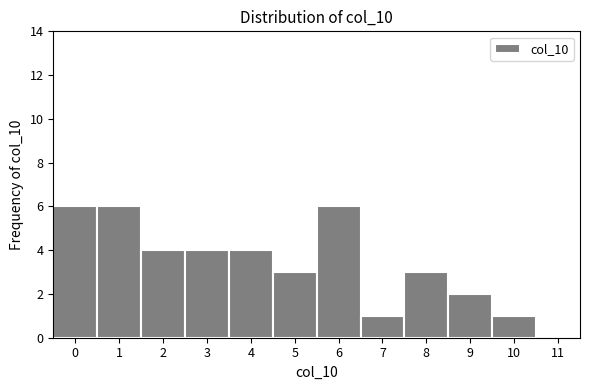

Reading left to right, list every bar in this chart as the range it spans on the x-axis followed by its height. The values are not printed on the chart, so give them approximately, as read against the axis.

-0.5 to 0.5: 6
0.5 to 1.5: 6
1.5 to 2.5: 4
2.5 to 3.5: 4
3.5 to 4.5: 4
4.5 to 5.5: 3
5.5 to 6.5: 6
6.5 to 7.5: 1
7.5 to 8.5: 3
8.5 to 9.5: 2
9.5 to 10.5: 1
10.5 to 11.5: 0